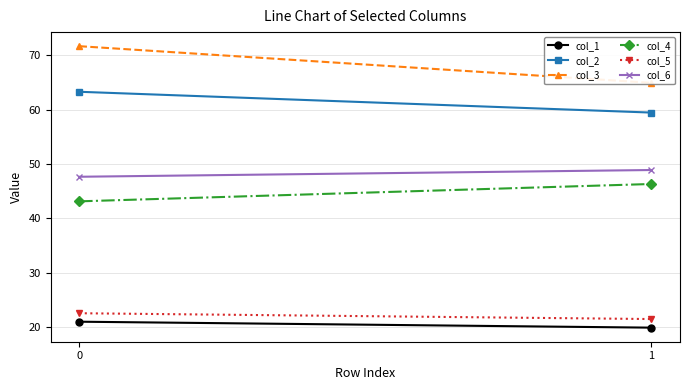

What is the difference between the col_5 values at 1 and 0?

1.1